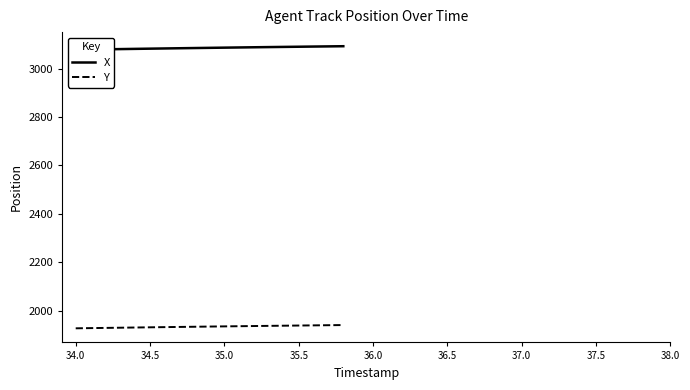

What is the label of the 1st point from the left?

34.0